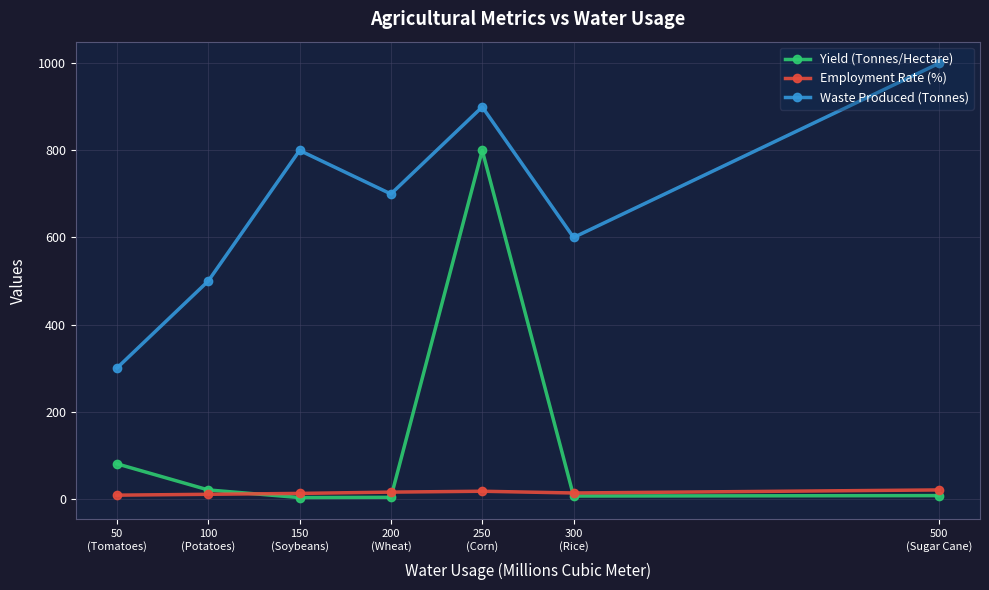

Which series has the largest range (max minus min)?

Yield (Tonnes/Hectare)